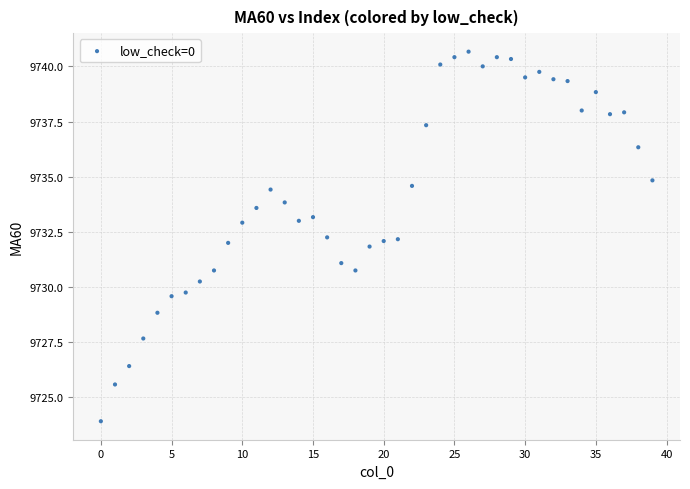

Count the number of points in this scatter plot.

40